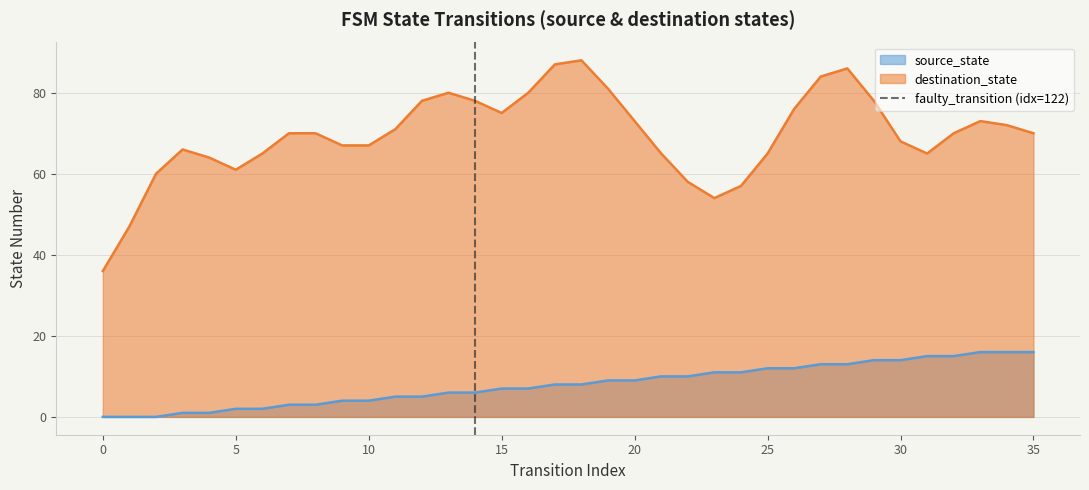

What is the minimum value for destination_state?

36